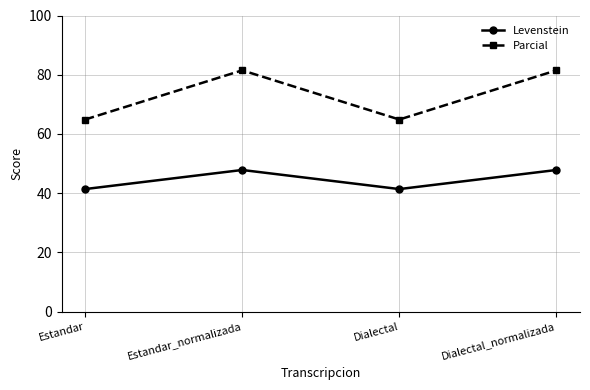

What is the sum of all Parcial values?

292.7